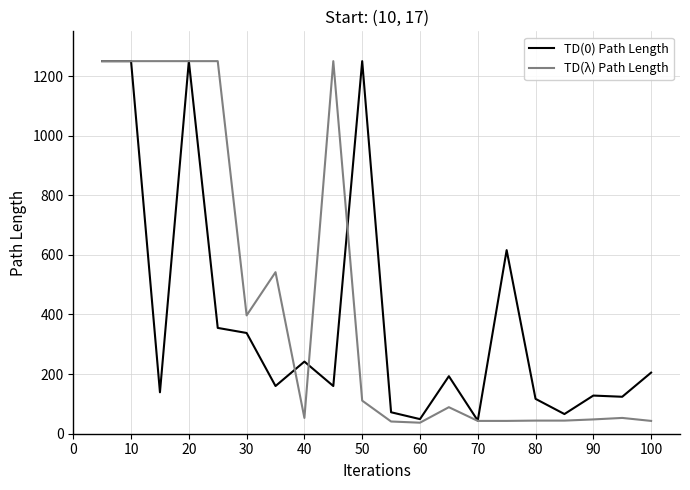

Rank the series by their average value, from highest to lowest.

TD(λ) Path Length, TD(0) Path Length